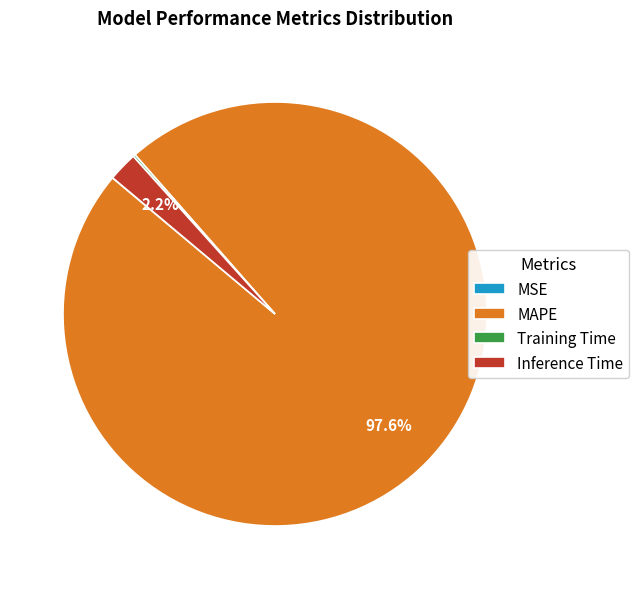

Which category has the biggest portion of the pie?

MAPE